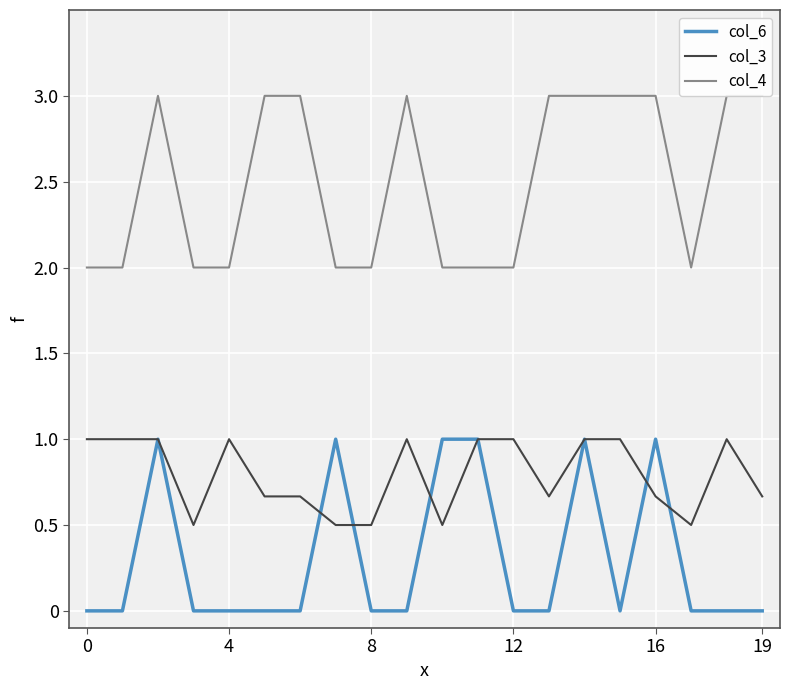

Reading left to right, transcribe all the data shown in this chart.

col_6: 0.0	0.0	1.0	0.0	0.0	0.0	0.0	1.0	0.0	0.0	1.0	1.0	0.0	0.0	1.0	0.0	1.0	0.0	0.0	0.0
col_3: 1.0	1.0	1.0	0.5	1.0	0.7	0.7	0.5	0.5	1.0	0.5	1.0	1.0	0.7	1.0	1.0	0.7	0.5	1.0	0.7
col_4: 2.0	2.0	3.0	2.0	2.0	3.0	3.0	2.0	2.0	3.0	2.0	2.0	2.0	3.0	3.0	3.0	3.0	2.0	3.0	3.0